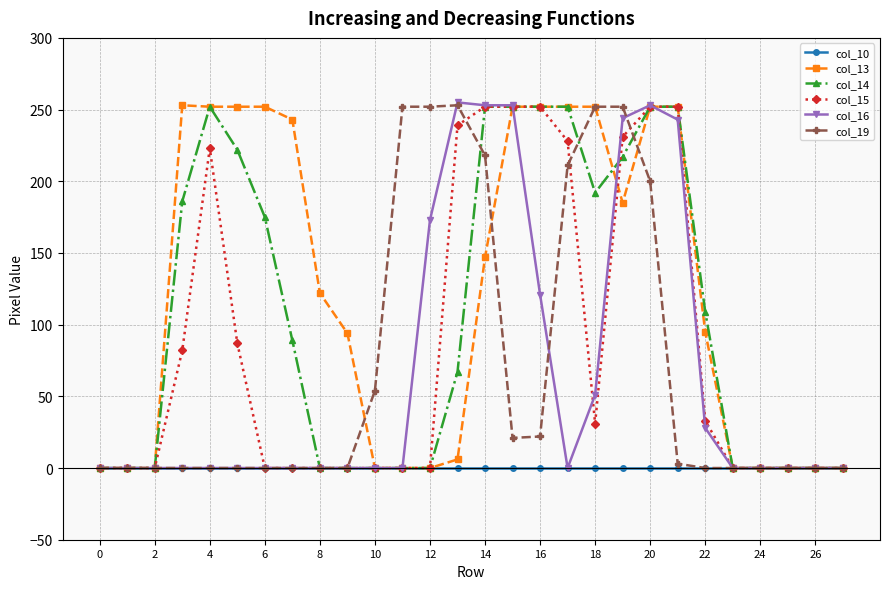

What is the value of the col_16 point at the 15th from the left?

253